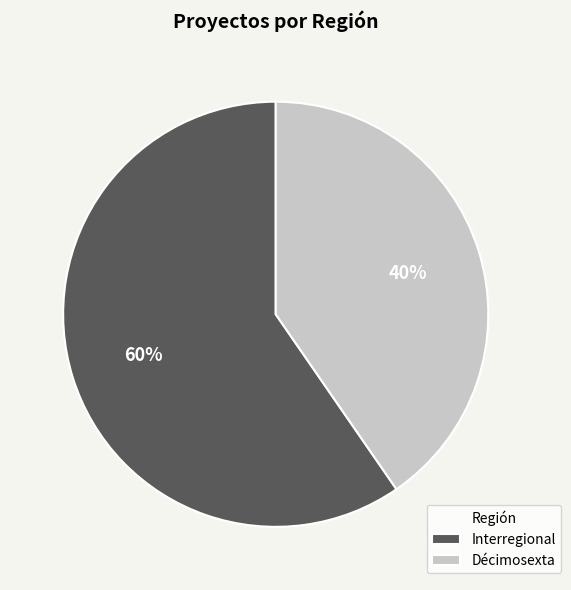

Count the number of slices in the pie.

2